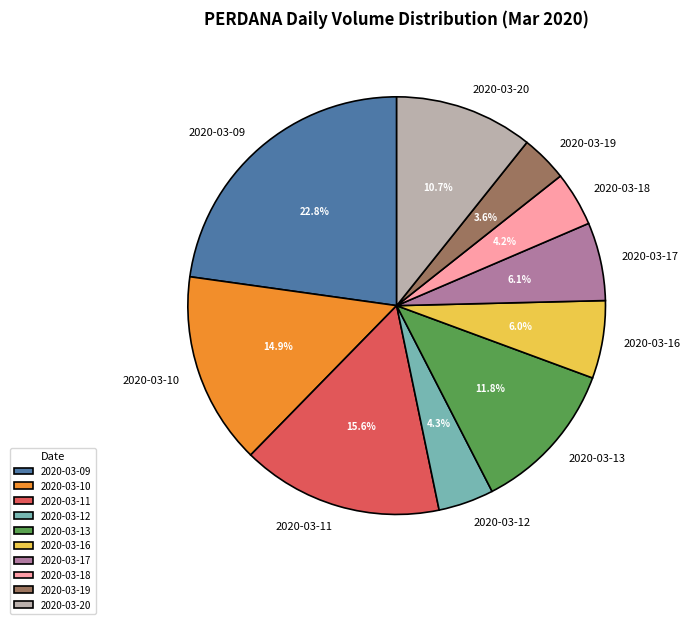

Is there any slice that represents more than half of the pie?

No